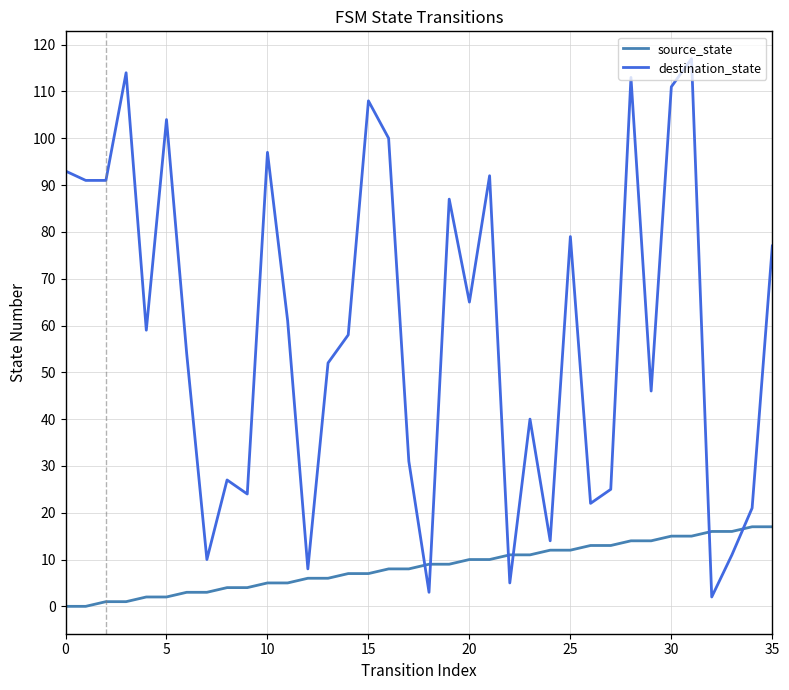

Which series has the largest total across all categories?

destination_state